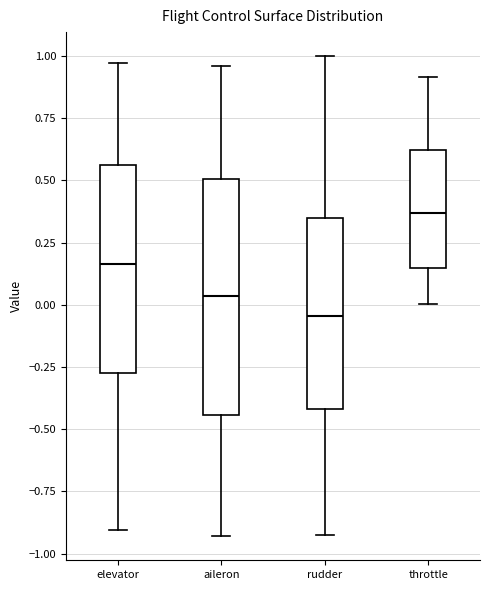

Reading left to right, transcribe this box plot: for each box, give where its median line is, the range the box spans, and where its two whiskers end, as read against the y-axis. The values are not printed on the chart, so give them approximately, as read against the axis.

elevator: median 0.15, box -0.25 to 0.55, whiskers -0.90 to 0.95
aileron: median 0.05, box -0.45 to 0.50, whiskers -0.95 to 0.95
rudder: median -0.05, box -0.40 to 0.35, whiskers -0.90 to 1.00
throttle: median 0.35, box 0.15 to 0.60, whiskers 0.00 to 0.90